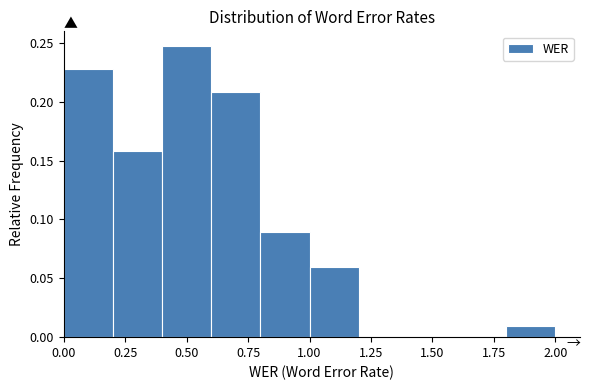

Reading left to right, list every bar in this chart as the range it spans on the x-axis followed by its height. The values are not printed on the chart, so give them approximately, as read against the axis.

0.0 to 0.2: 0.23
0.2 to 0.4: 0.16
0.4 to 0.6: 0.25
0.6 to 0.8: 0.21
0.8 to 1.0: 0.09
1.0 to 1.2: 0.06
1.2 to 1.4: 0
1.4 to 1.6: 0
1.6 to 1.8: 0
1.8 to 2.0: 0.01